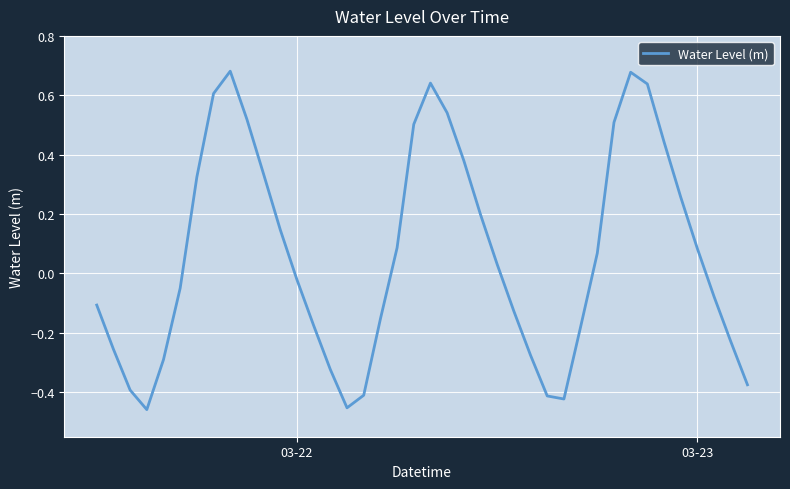

What is the difference between the maximum and minimum values?

1.1